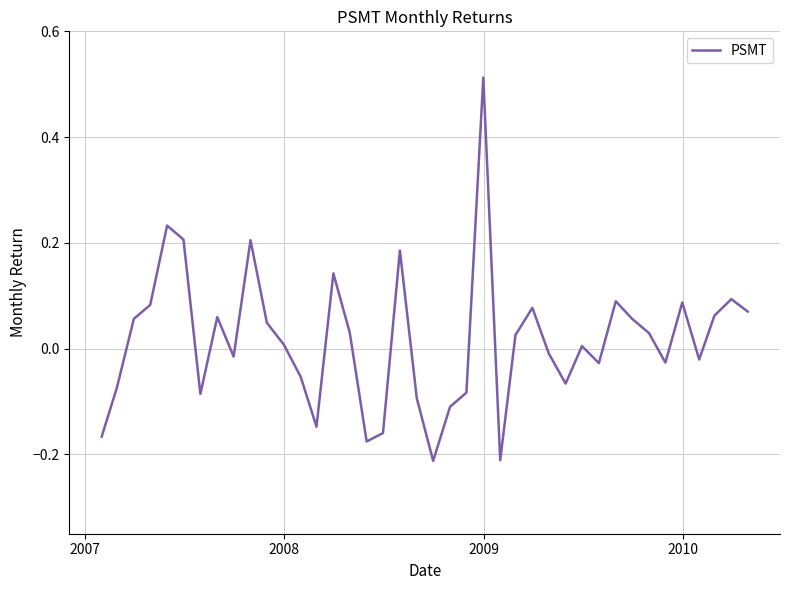

Count the number of values greater than 0.

22